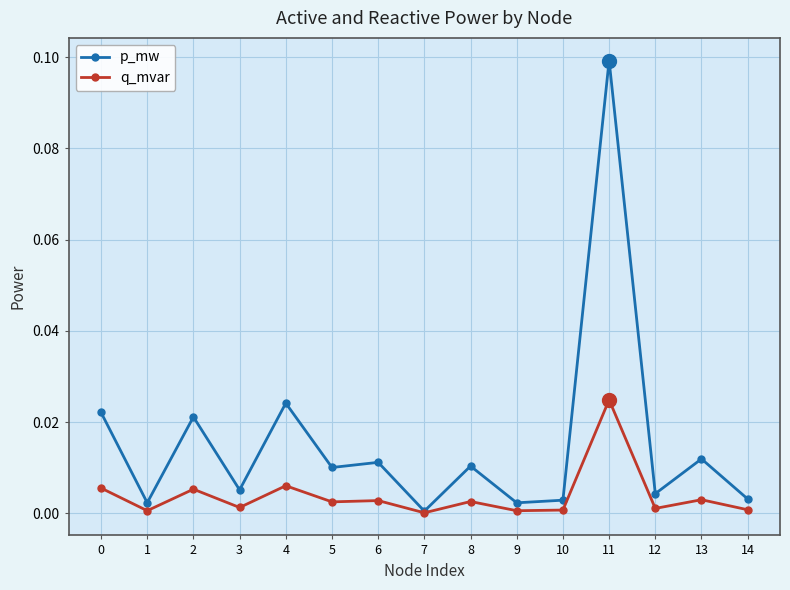

Is this an area chart (filled region under the line)?

No